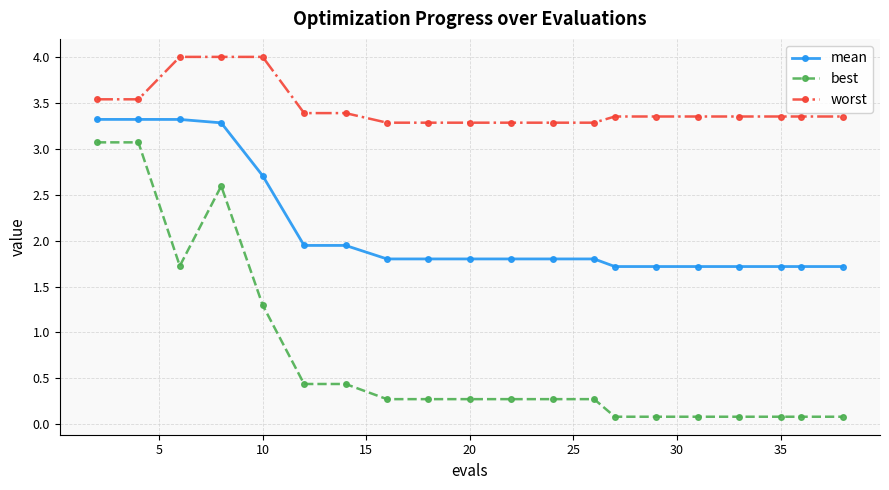

List the series in order of their overall mean, highest first.

worst, mean, best